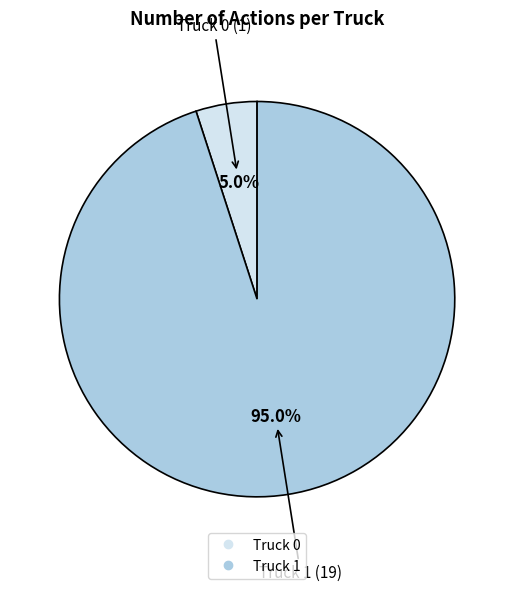

The Truck 0 slice represents 1% of the pie. True or false?

False